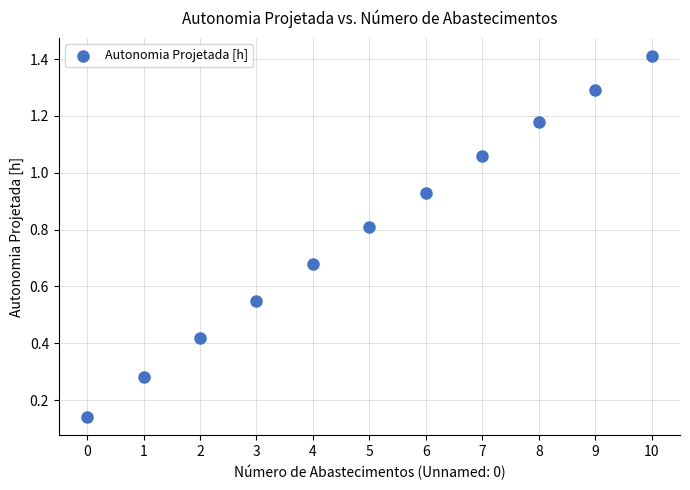

What is the range of Y values (max minus min)?

1.3